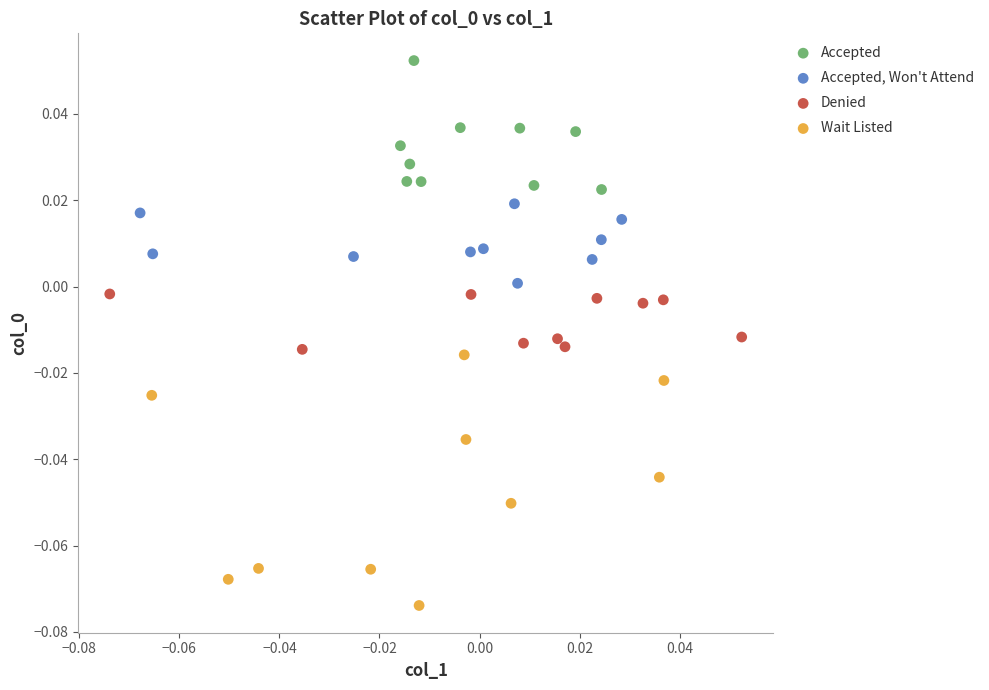

What are all the series names shown in the legend?

Accepted, Accepted, Won't Attend, Denied, Wait Listed